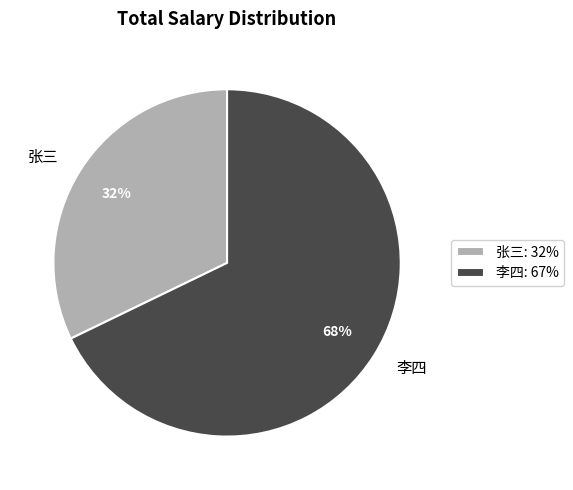

How many slices are in this pie chart?

2